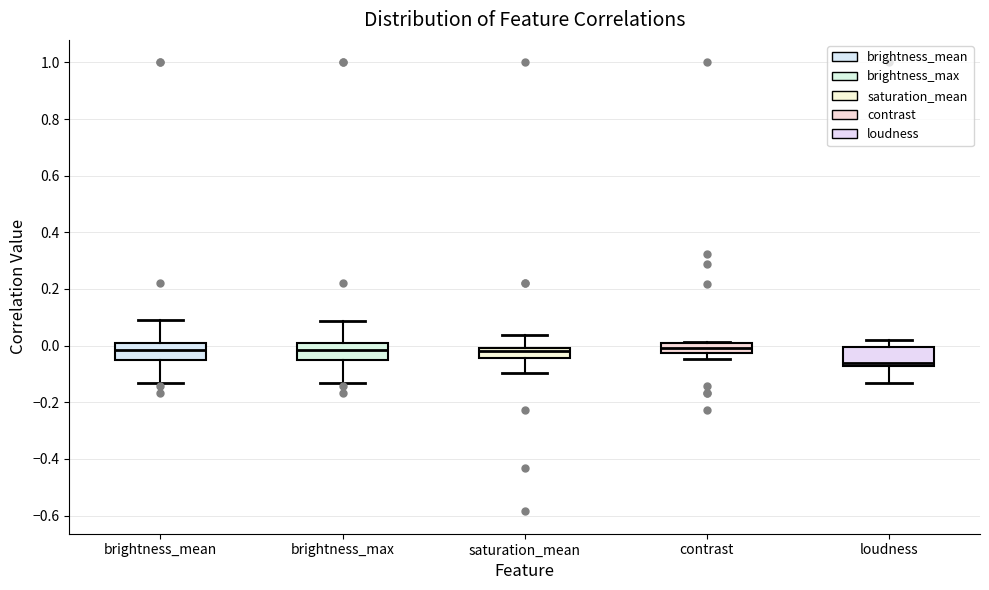

Where is the lower edge of the box for contrast on the y-axis? The values are not printed on the chart, so give them approximately, as read against the axis.

-0.02